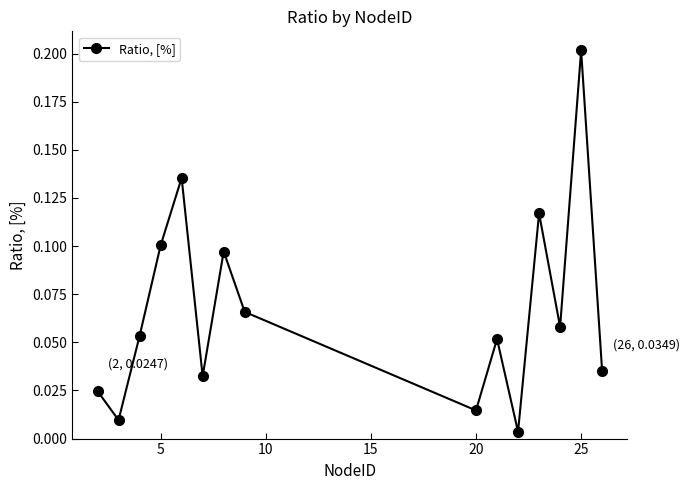

What is the sum of all values?

1.0